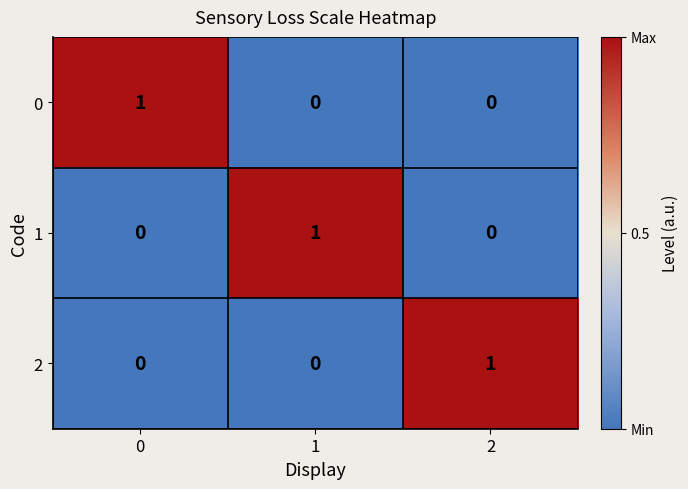

At how many categories does at least one series exceed 0?

3